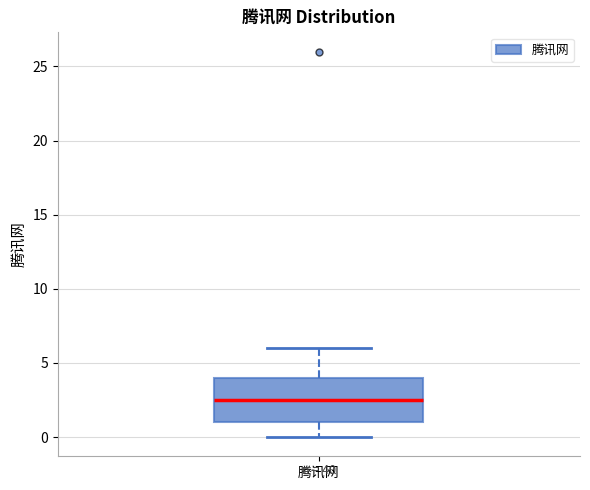

Read this box plot against the y-axis: the position of the median line, the range covered by the box, and the ends of both whiskers. The values are not printed on the chart, so give them approximately, as read against the axis.

median 2.5, box 1.0 to 4.0, whiskers 0.0 to 6.0